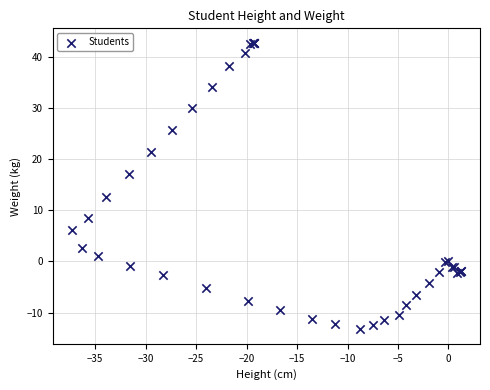

What Y value in the scatter plot is closest to 14?

12.7